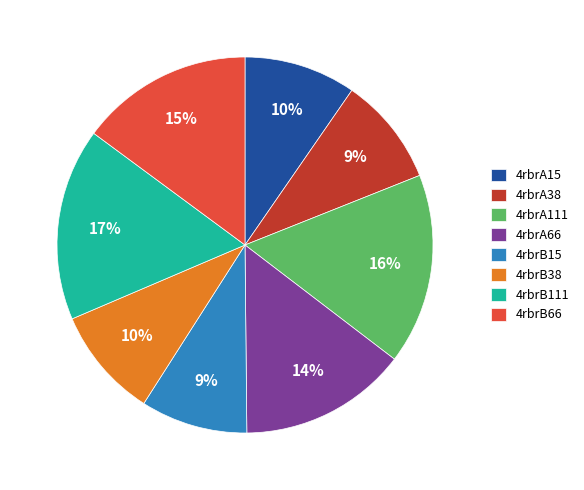

Count the number of slices in the pie.

8